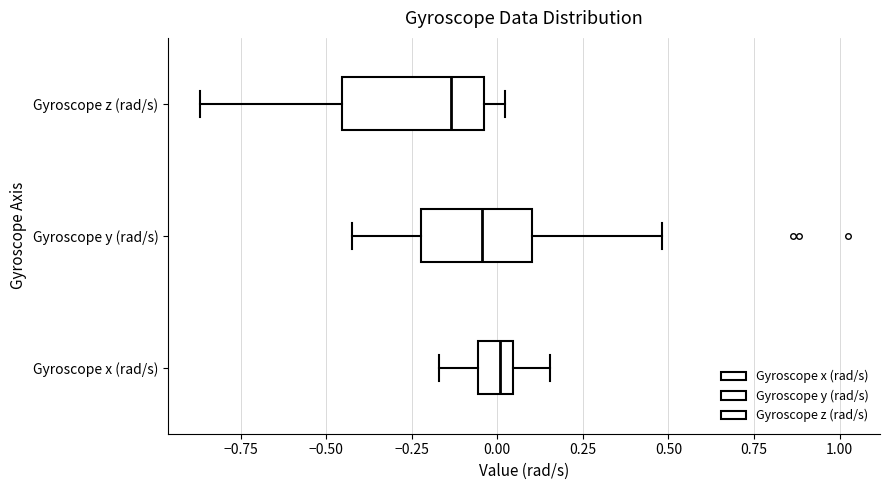

Reading bottom to top, read every box against the x-axis: the position of its median line, the range the box covers, and the ends of its whiskers. The values are not printed on the chart, so give them approximately, as read against the axis.

Gyroscope x (rad/s): median 0.00, box -0.05 to 0.05, whiskers -0.15 to 0.15
Gyroscope y (rad/s): median -0.05, box -0.20 to 0.10, whiskers -0.45 to 0.50
Gyroscope z (rad/s): median -0.15, box -0.45 to -0.05, whiskers -0.85 to 0.00